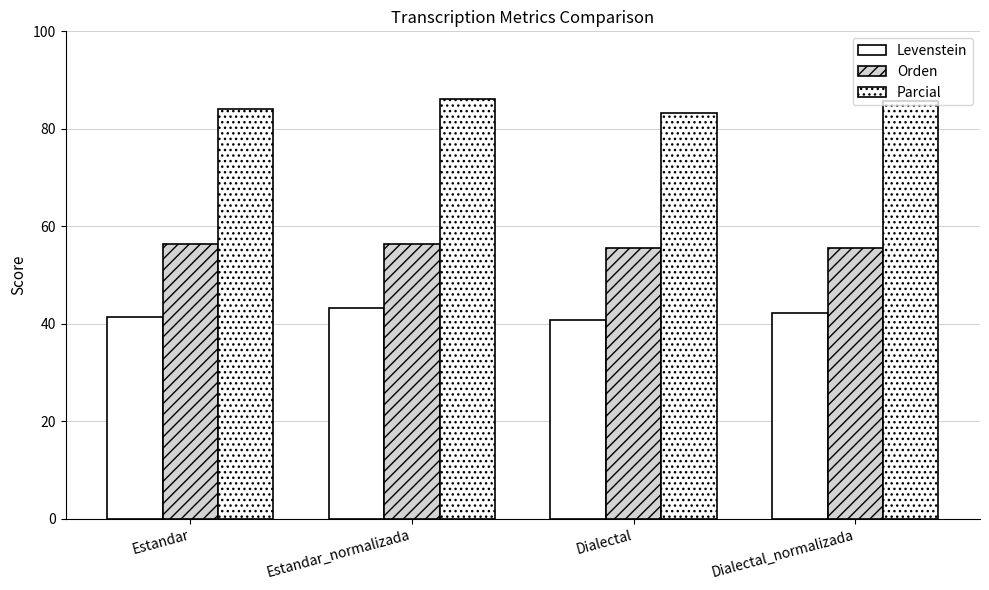

What is the maximum value for Orden?

56.3